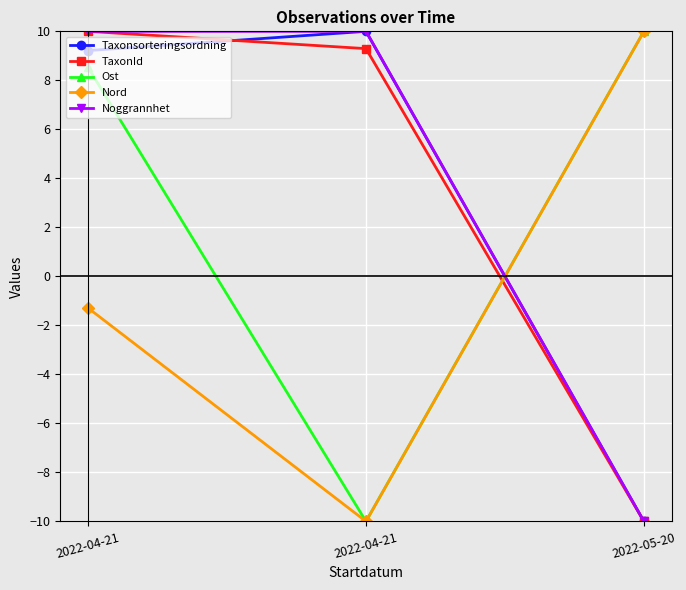

Is this an area chart (filled region under the line)?

No